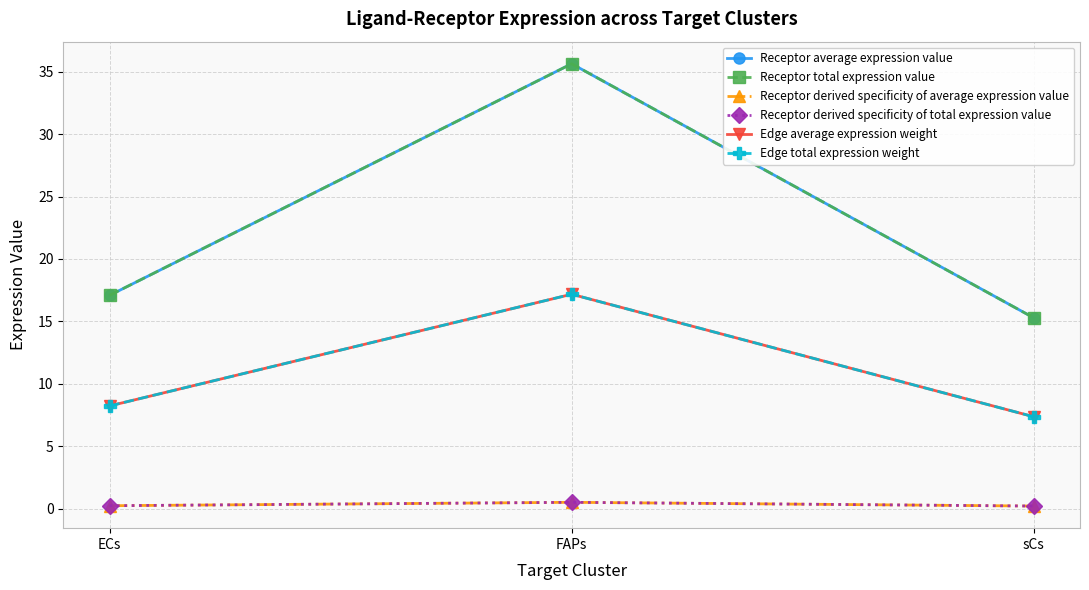

What is the approximate value of Edge total expression weight at FAPs?

17.2